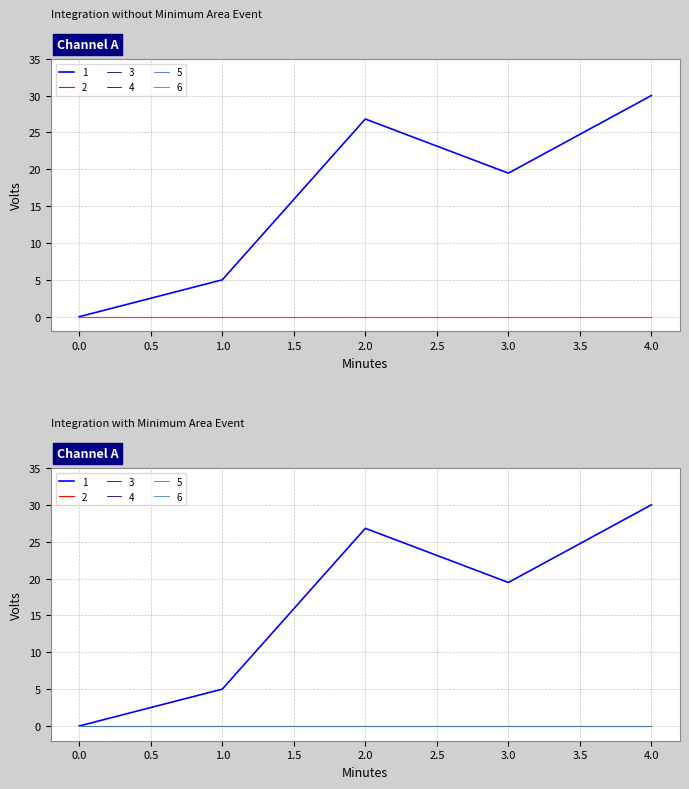

How many data points does each series have?

5